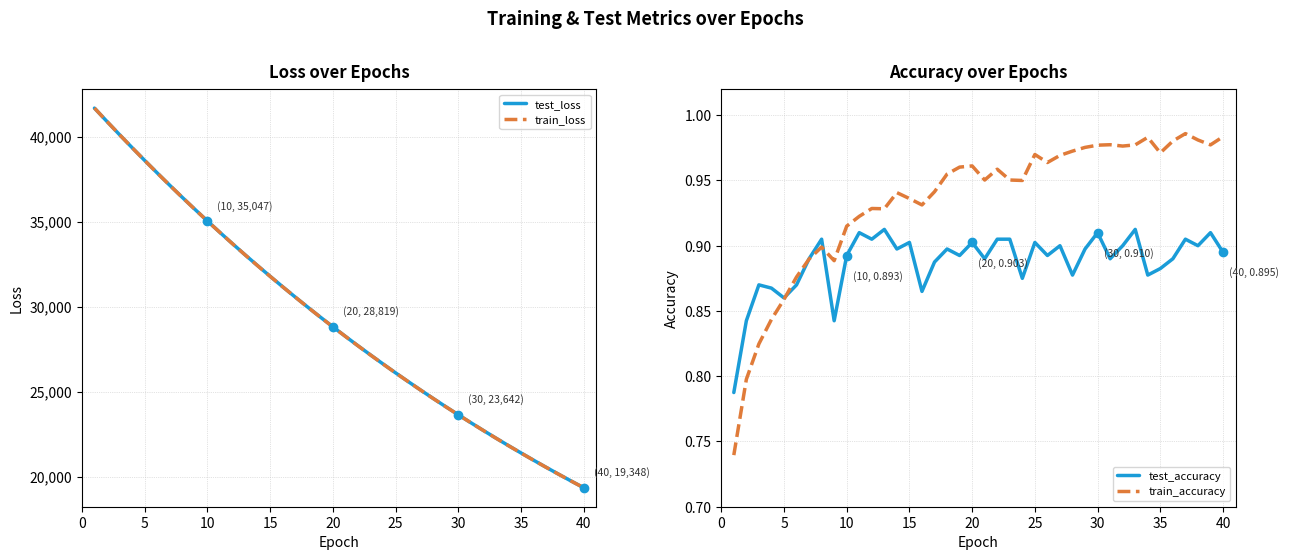

How many test_accuracy values are between 0 and 1?

40